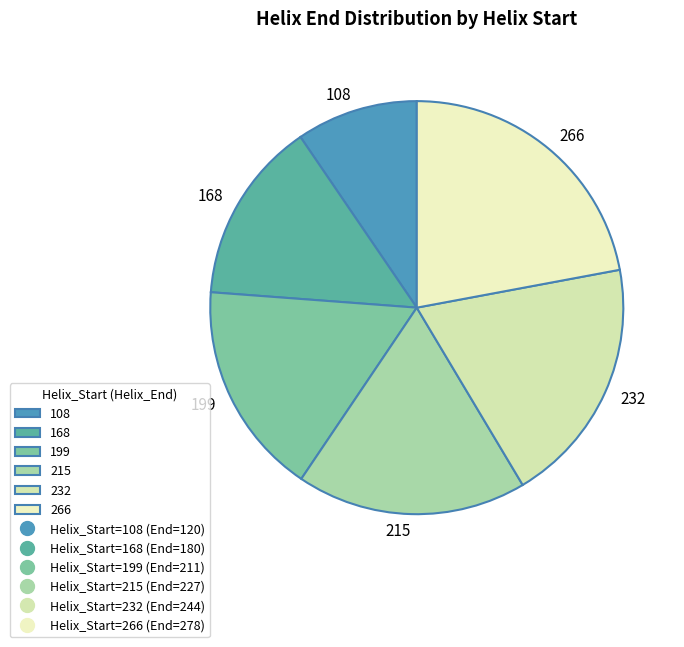

Between 232 and 108, which is larger?

232